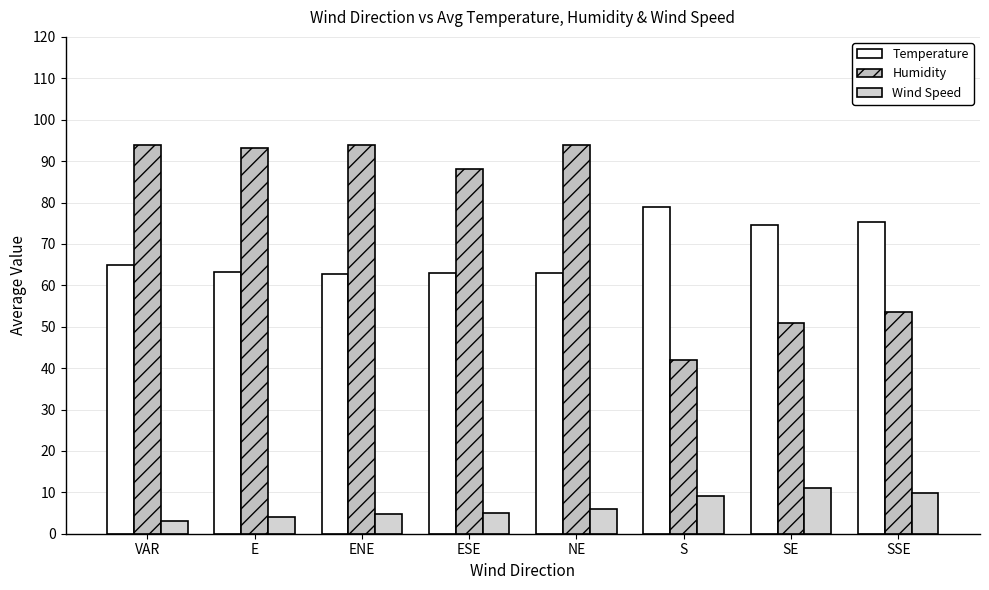

True or false: Humidity has a value of 53.6 at SSE.

True